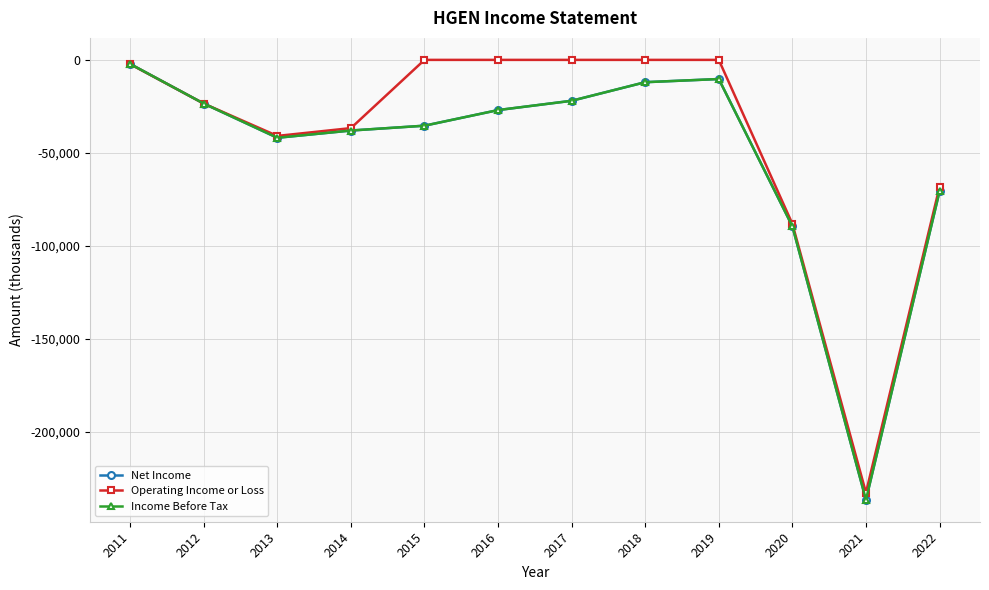

Reading left to right, extract all data points from this chart.

Net Income: -2200	-23500	-41900	-38000	-35400	-27000	-22000	-12000	-10300	-89500	-236600	-70700
Operating Income or Loss: -2300	-23500	-40900	-36700	0	0	0	0	0	-88200	-232800	-68300
Income Before Tax: -2200	-23500	-41900	-38000	-35400	-27000	-22000	-12000	-10300	-89500	-236600	-70700